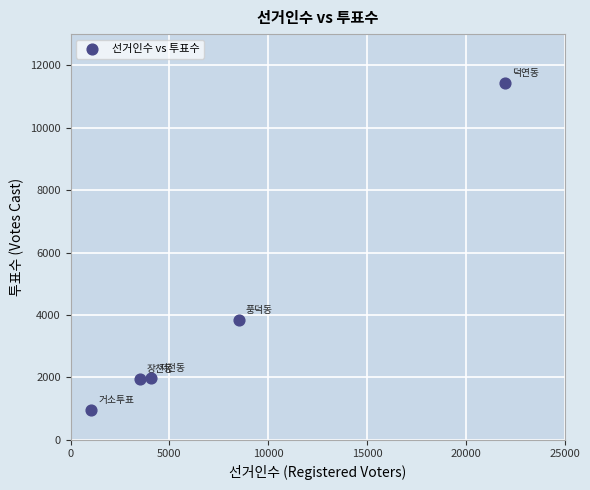

What is the range of Y values (max minus min)?

10488